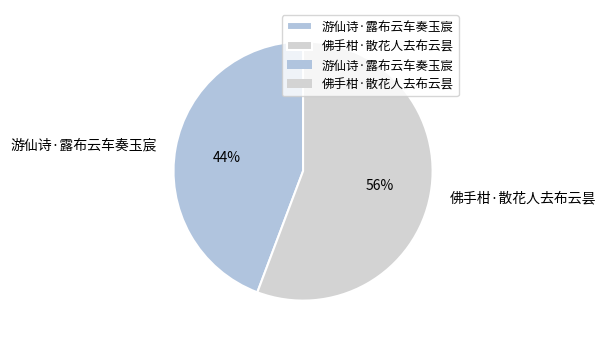

Rank the categories by value from highest to lowest.

佛手柑·散花人去布云昙, 游仙诗·露布云车奏玉宸